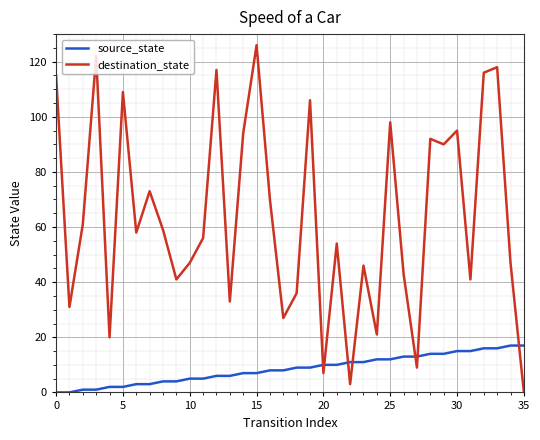

How many interior local peaks does the destination_state series have?

12